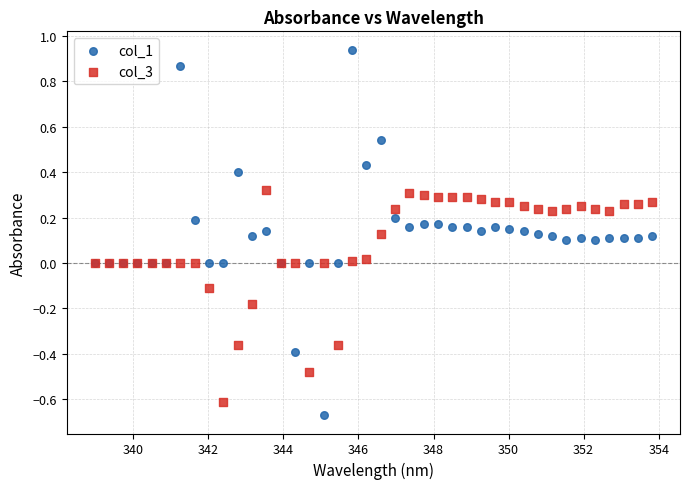

Which series contains the highest Y value?

col_1